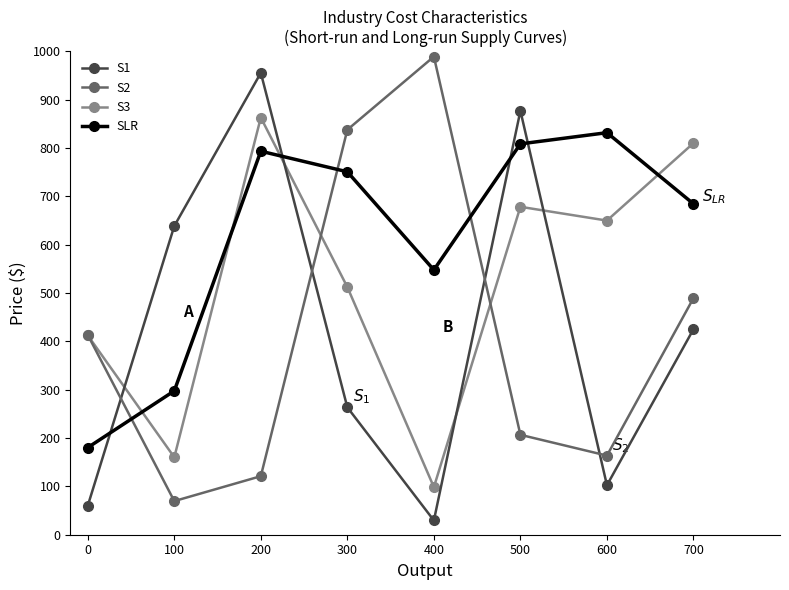

Is this an area chart (filled region under the line)?

No